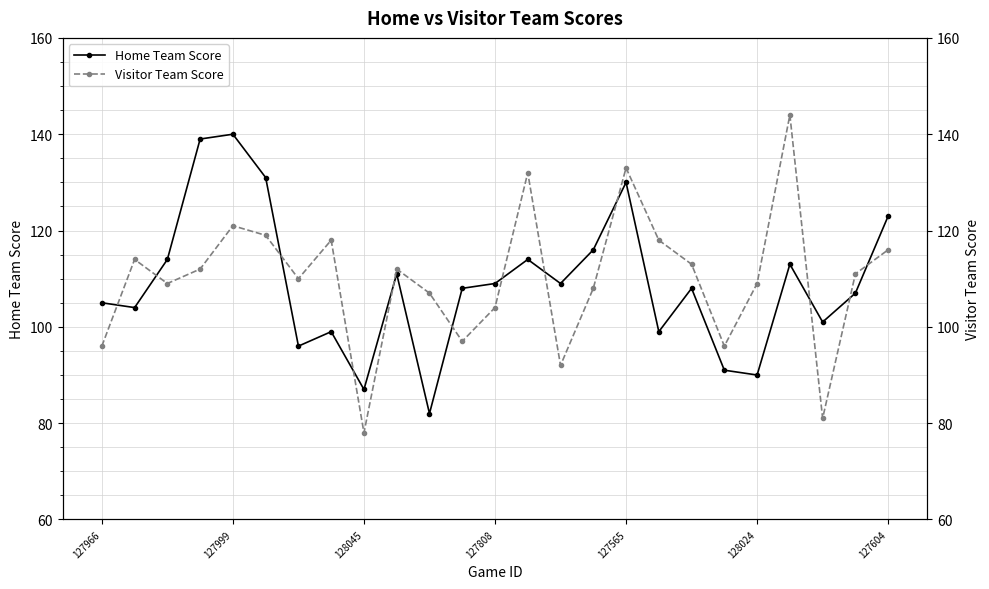

How many categories are shown in the chart?

25